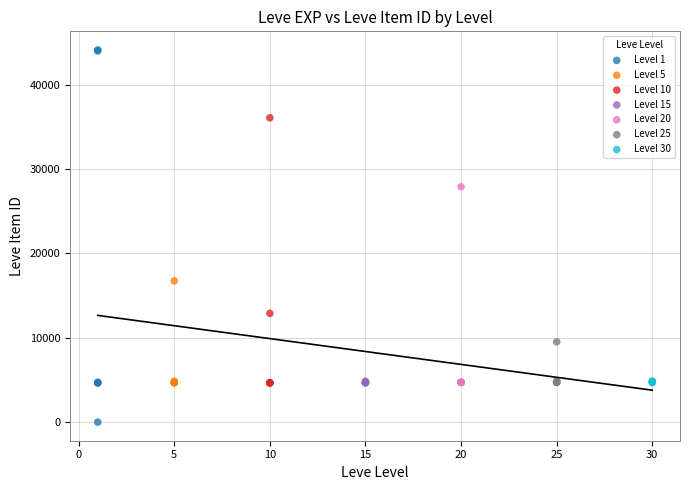

Which series has the largest Y range (max minus min)?

Level 1